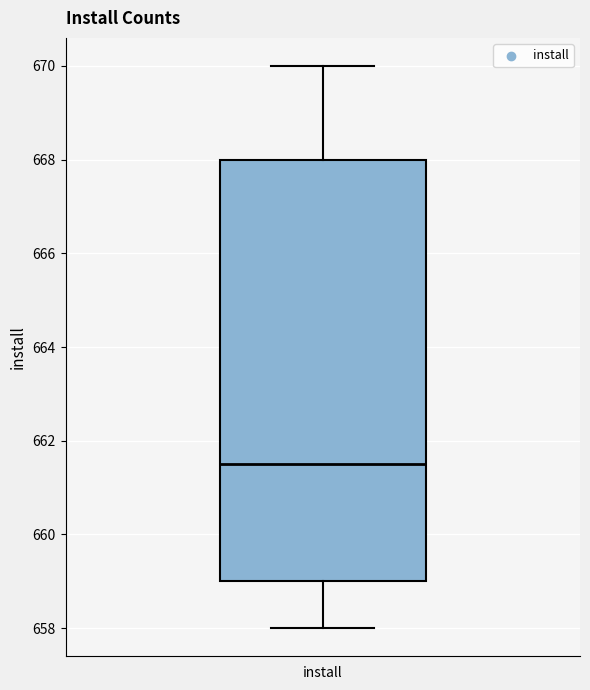

Transcribe this box plot: give where the median line is, the range the box spans, and where the two whiskers end, as read against the y-axis. The values are not printed on the chart, so give them approximately, as read against the axis.

median 661.6, box 659.0 to 668.0, whiskers 658.0 to 670.0